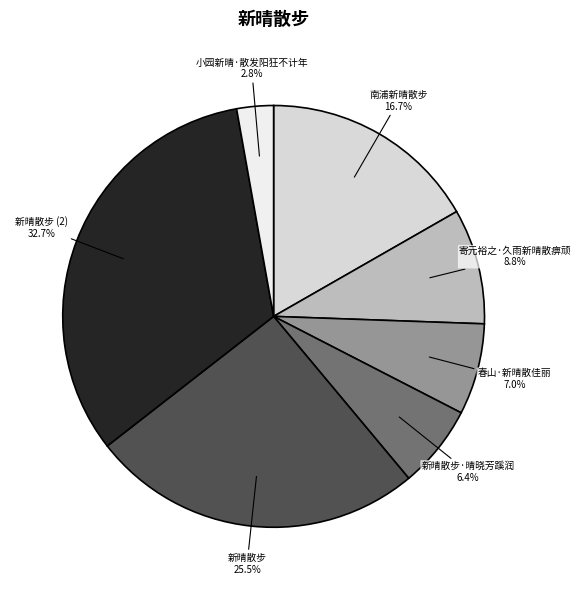

How many segments does this pie chart have?

7